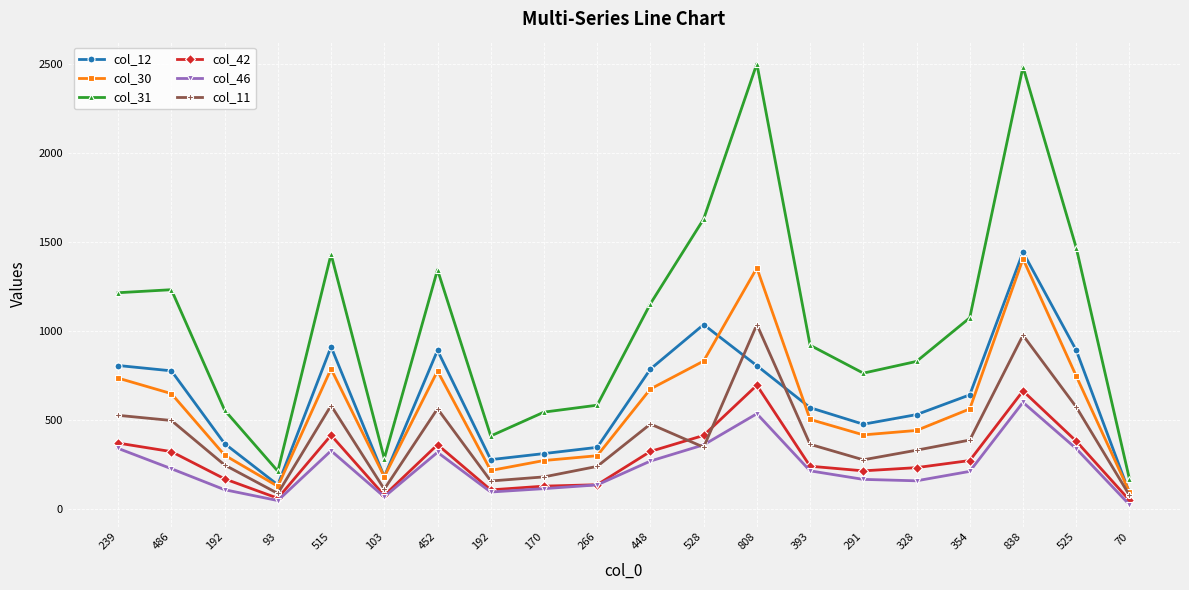

What is the sum of the col_12 values at 808 and 838?

2252